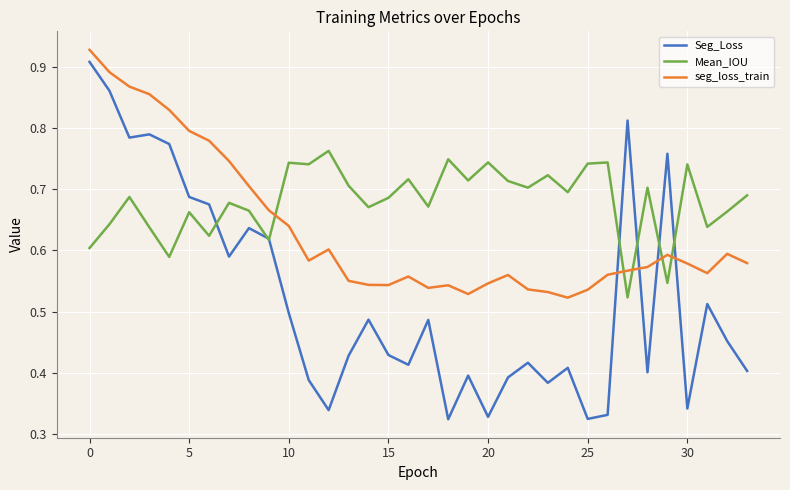

What is the sum of all seg_loss_train values?

21.5